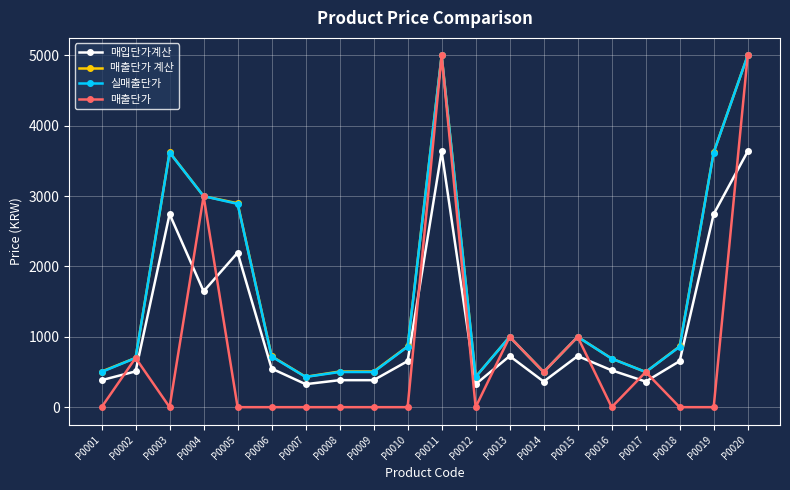

Where is 매입단가계산 nearest to the value 1981?

P0005